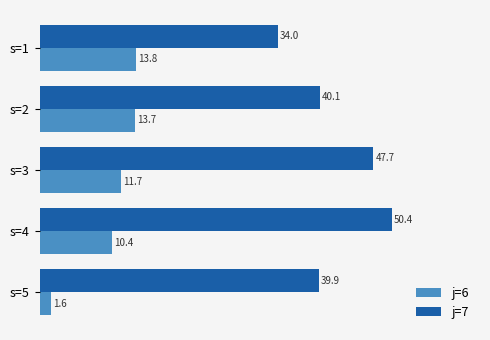

What is the difference between the second highest and minimum values in the j=7 series?

13.7